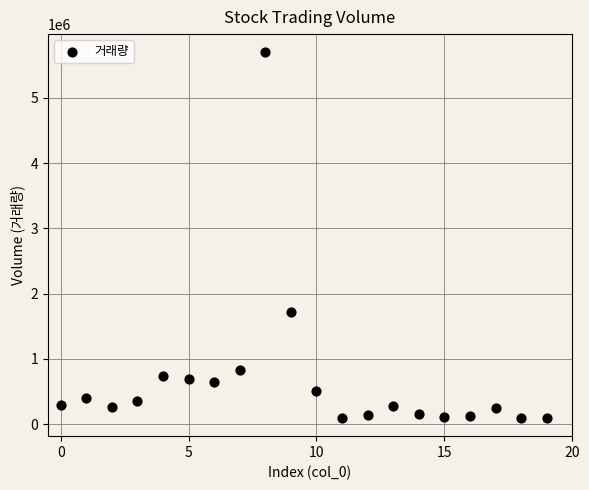

What is the range of Y values (max minus min)?

5601919